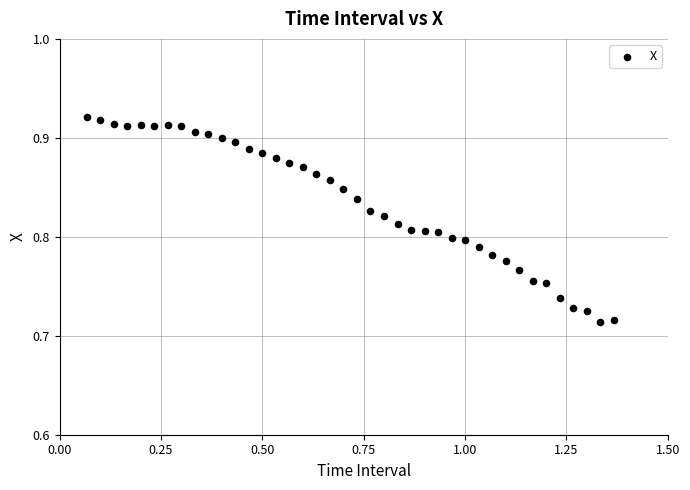

What is the range of X values (max minus min)?

1.3